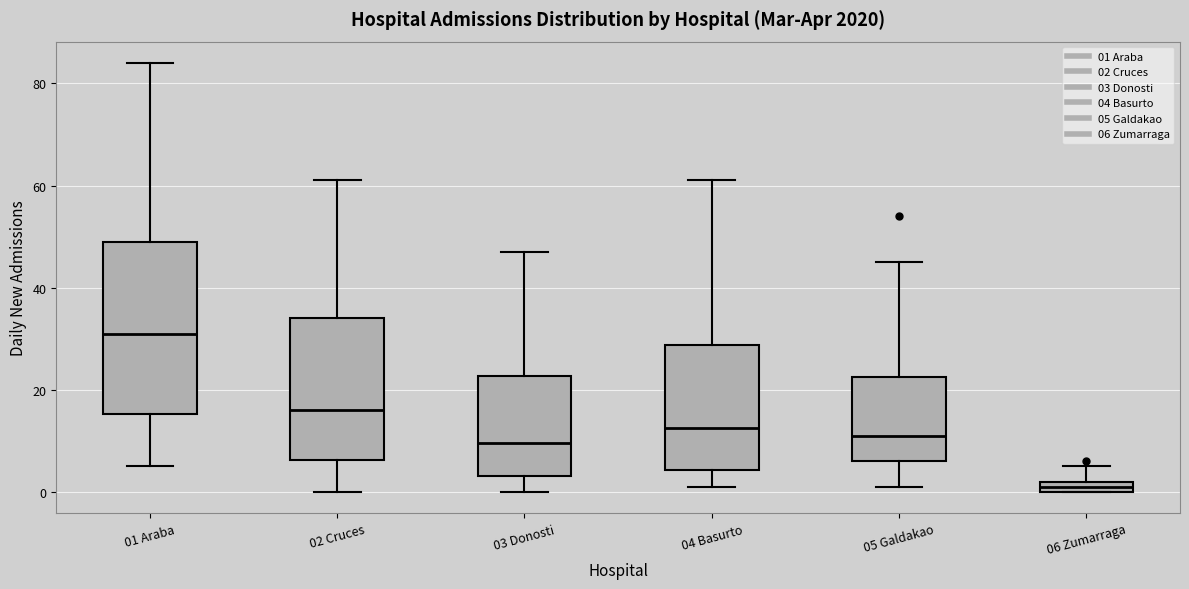

Which box has the highest median line?

01 Araba